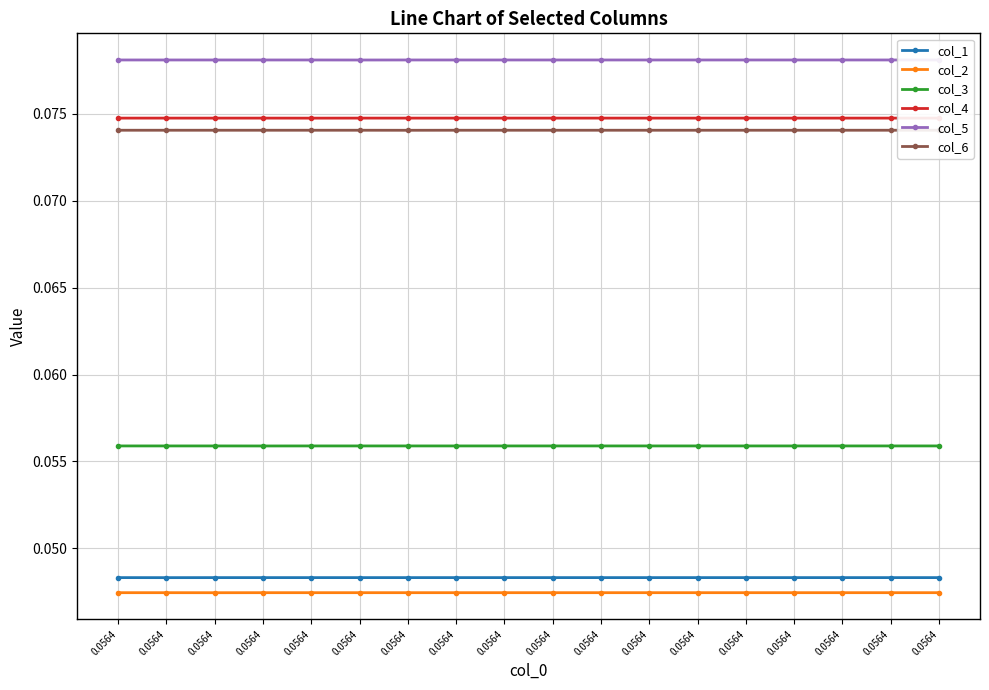

How many lines are shown in the chart?

6